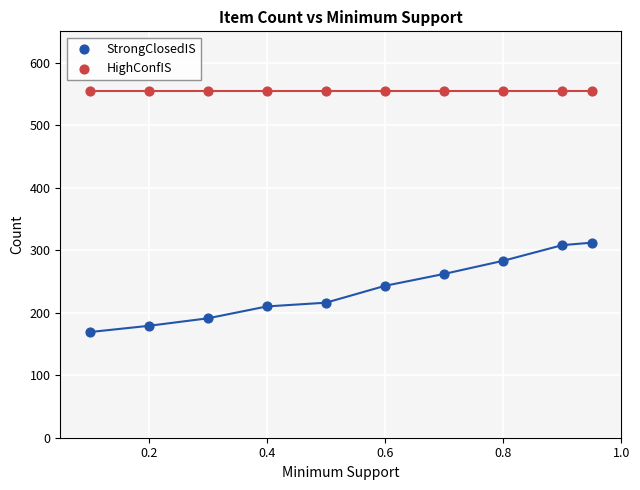

Which series contains the lowest Y value?

StrongClosedIS